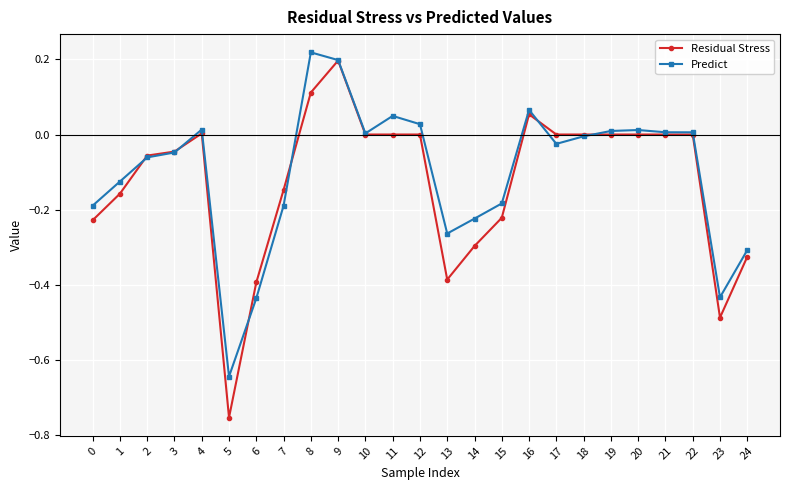

How many categories are shown in the chart?

25